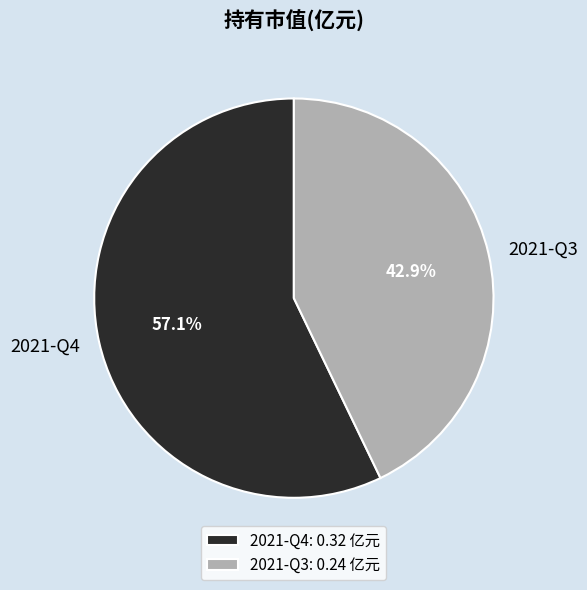

To the nearest percent, what is the difference between the 2021-Q3 and 2021-Q4 slice percentages?

14%